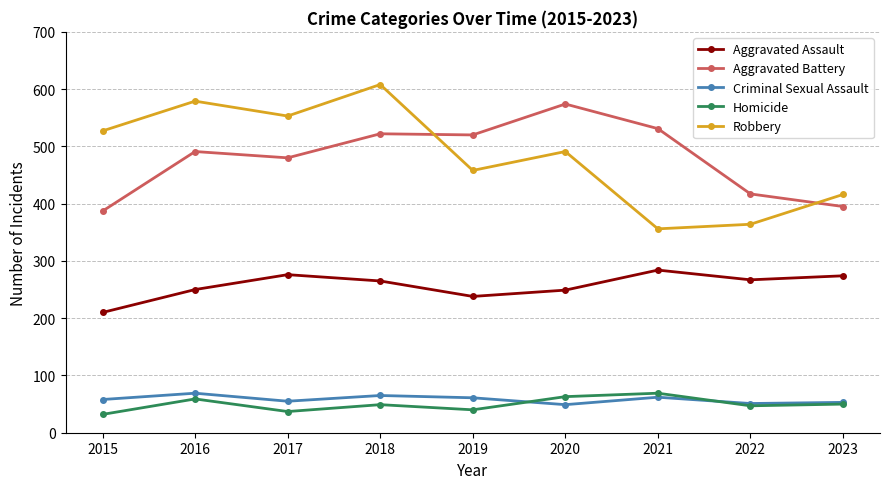

What is the value of the Criminal Sexual Assault point at the 2nd from the left?

69